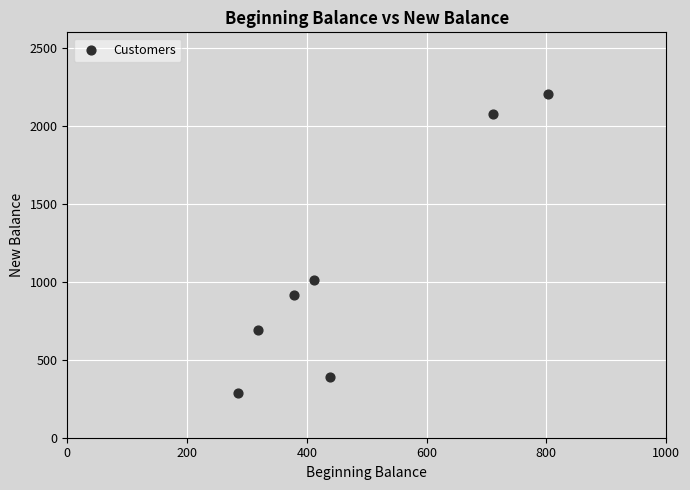

What is the average Y value?

1081.3